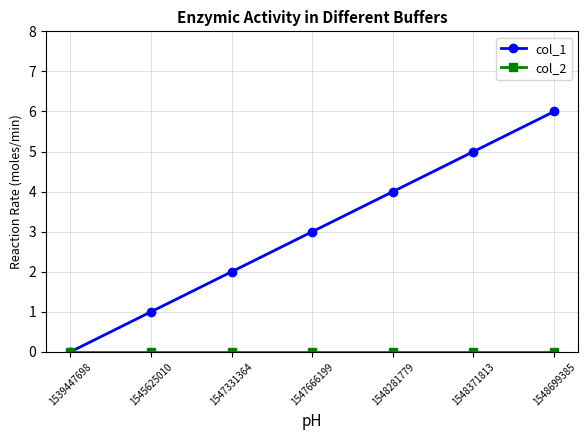

At which category is the sum across all series the highest?

1548699385